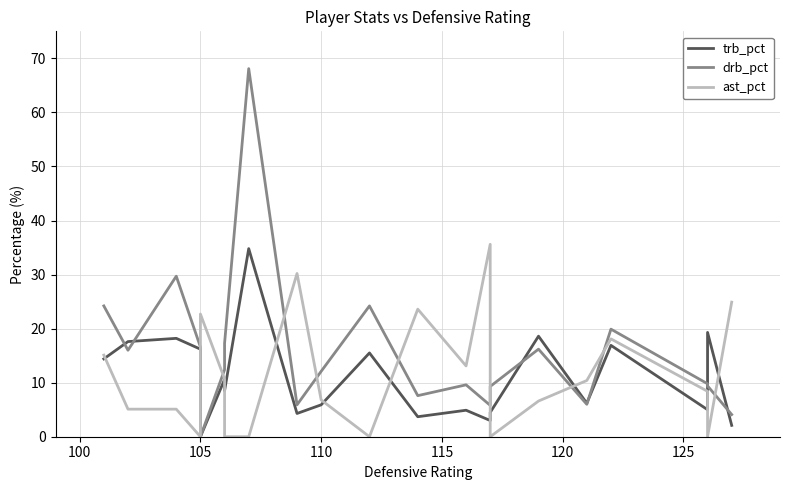

Reading left to right, what are all the values shown in this chart?

trb_pct: 14.4	17.6	18.2	16.2	0.0	10.6	8.5	34.8	4.3	5.9	15.5	3.7	4.9	3.0	4.5	18.6	6.2	16.9	5.0	19.3	2.1
drb_pct: 24.2	16.0	29.7	16.6	0.0	12.4	17.3	68.1	5.9	12.1	24.2	7.6	9.6	5.8	9.3	16.2	6.0	19.9	9.8	9.4	4.1
ast_pct: 15.1	5.1	5.1	0.0	22.7	10.7	0.0	0.0	30.2	6.8	0.0	23.6	13.1	35.6	0.0	6.6	10.4	18.1	8.4	0.0	24.9